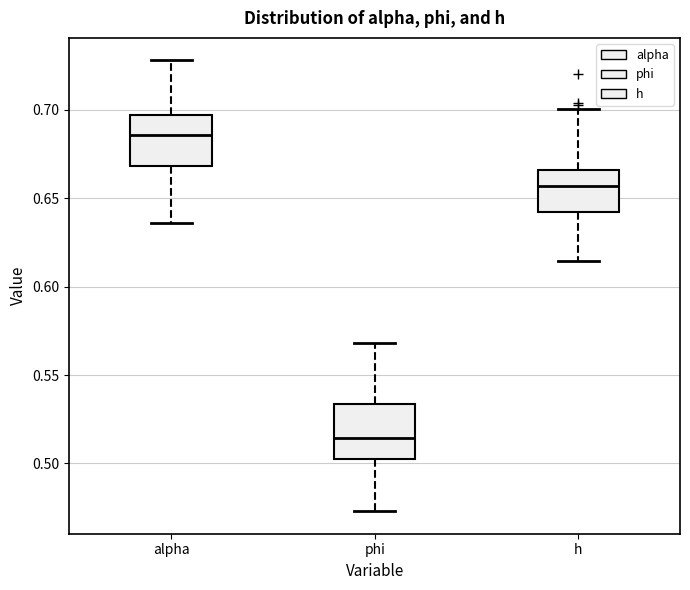

Reading left to right, read every box against the y-axis: the position of its median line, the range the box covers, and the ends of its whiskers. The values are not printed on the chart, so give them approximately, as read against the axis.

alpha: median 0.685, box 0.670 to 0.695, whiskers 0.635 to 0.730
phi: median 0.515, box 0.500 to 0.535, whiskers 0.475 to 0.570
h: median 0.655, box 0.640 to 0.665, whiskers 0.615 to 0.700